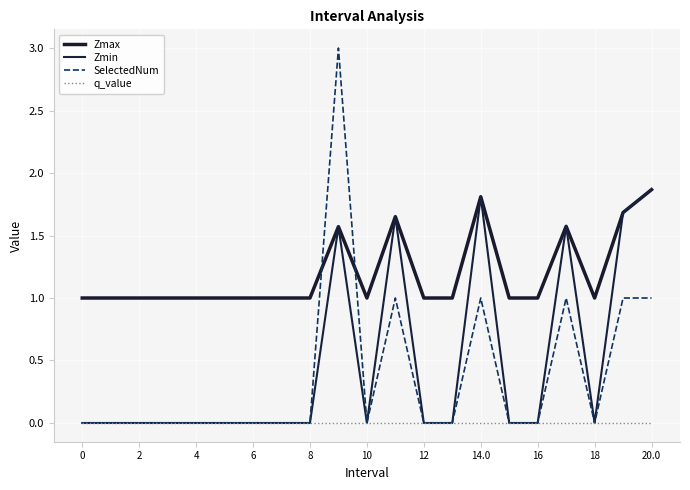

How many lines are shown in the chart?

4